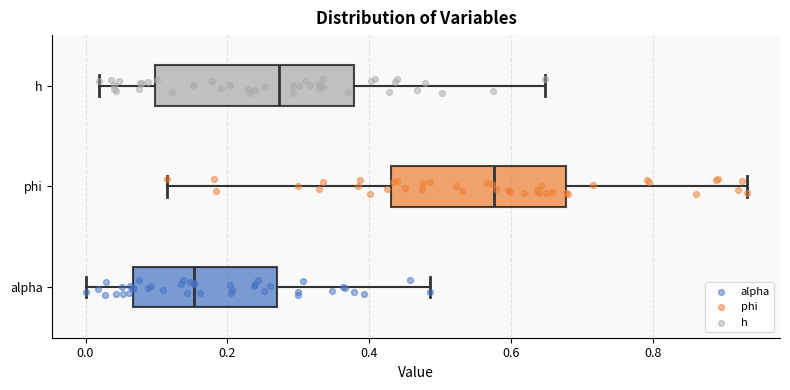

Which box has the furthest to the left median line?

alpha